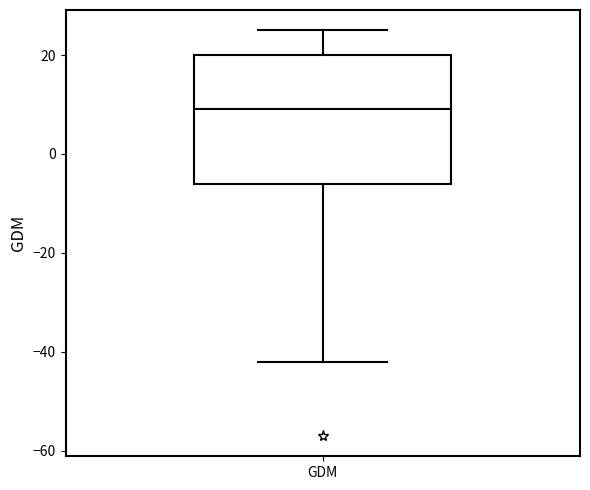

Where is the lower edge of the box for GDM on the y-axis? The values are not printed on the chart, so give them approximately, as read against the axis.

-6